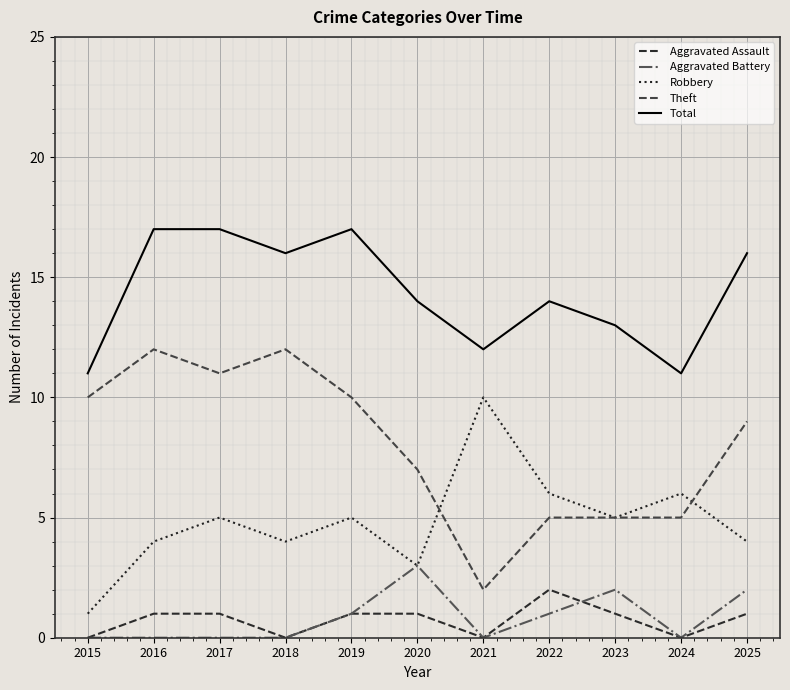

True or false: Aggravated Assault and Total cross at least once.

False